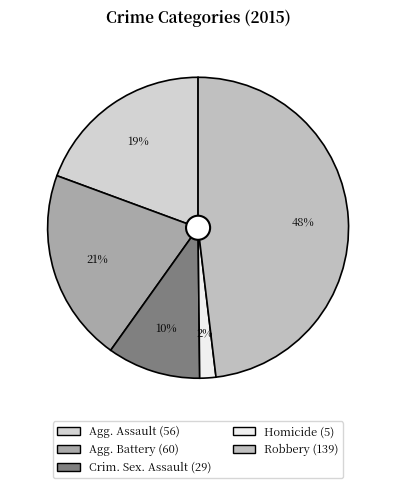

Count the number of slices in the pie.

5